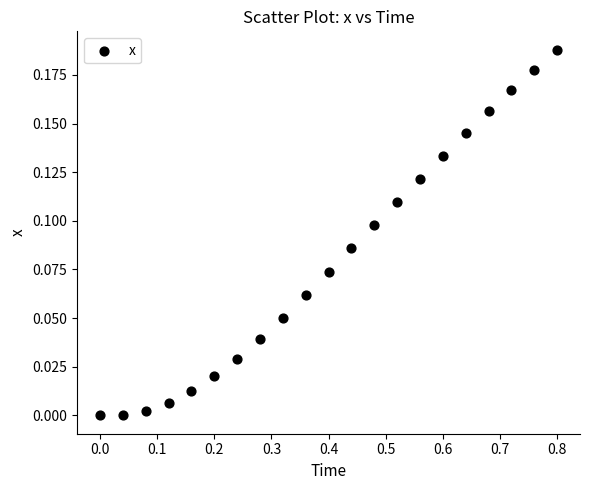

What is the range of X values (max minus min)?

0.8